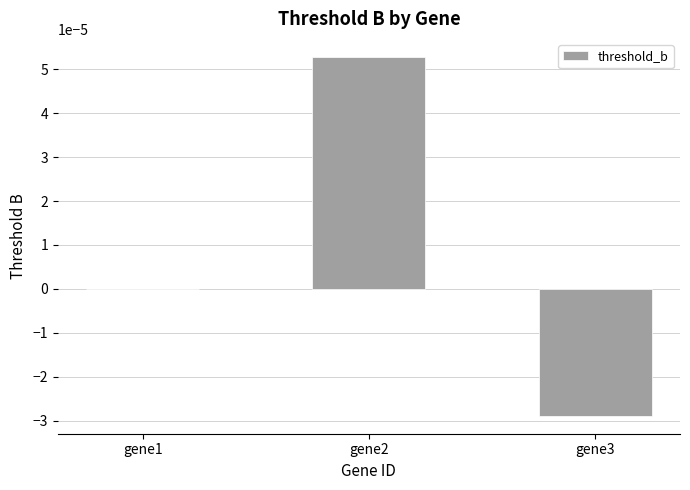

The value at gene3 is -0.0. True or false?

True